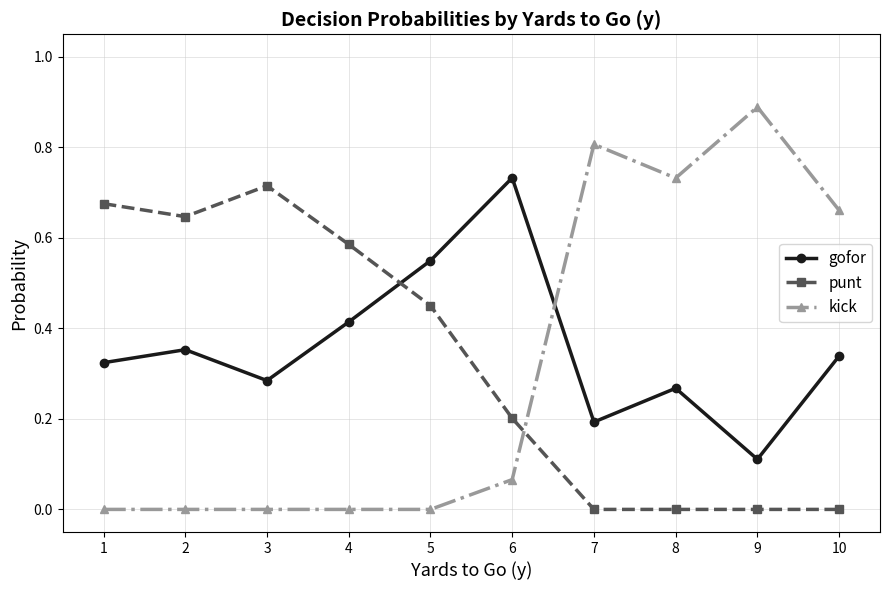

True or false: punt and kick cross at least once.

True